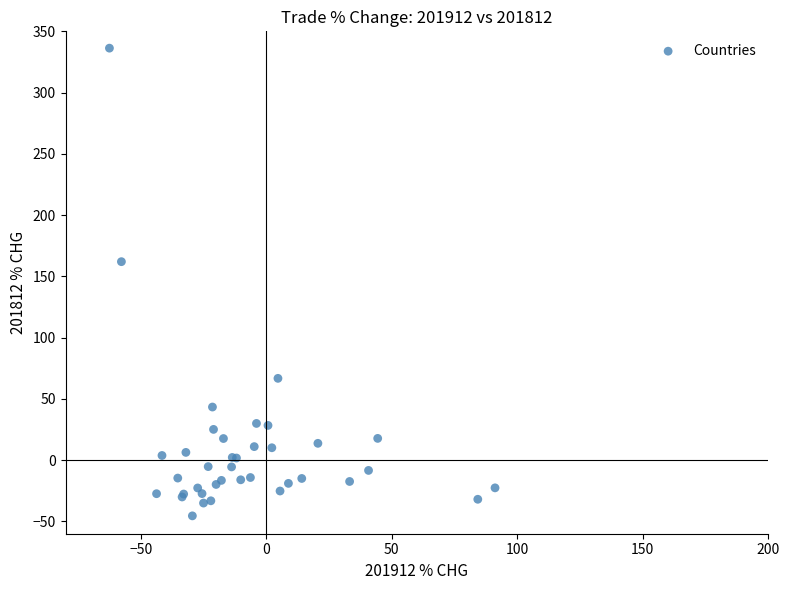

What Y value in the scatter plot is closest to 145?

162.0